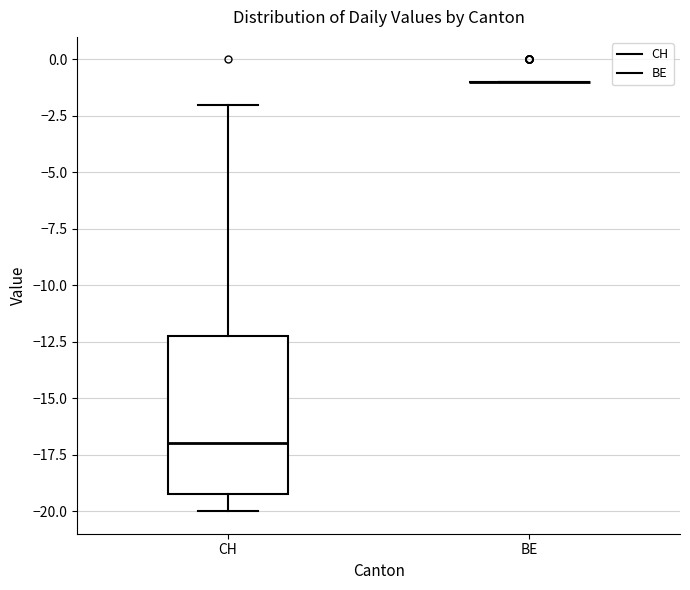

Where does the median line of the box for CH sit on the y-axis? The values are not printed on the chart, so give them approximately, as read against the axis.

-17